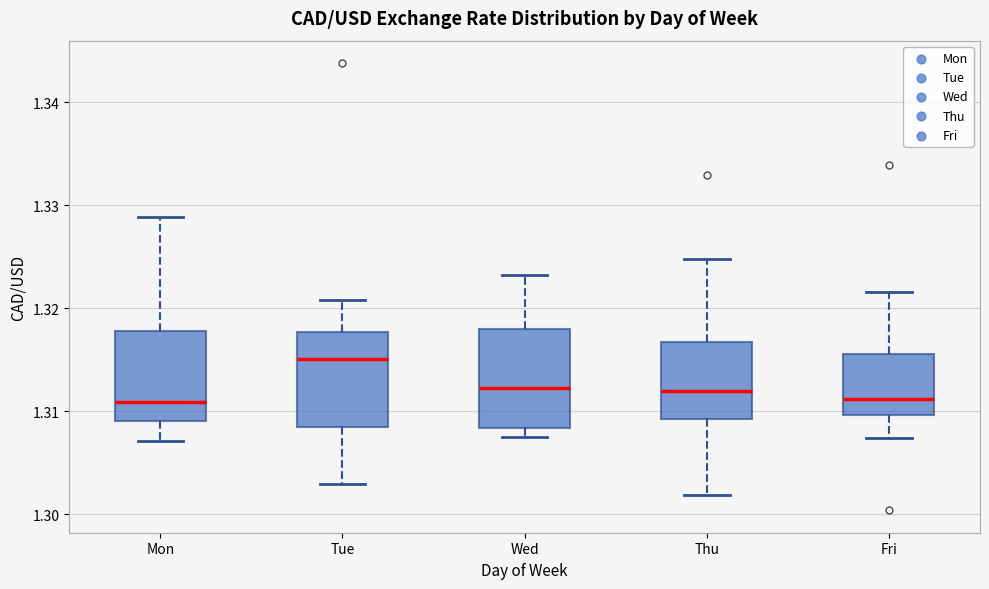

Reading left to right, transcribe this box plot: for each box, give where its median line is, the range the box spans, and where its two whiskers end, as read against the y-axis. The values are not printed on the chart, so give them approximately, as read against the axis.

Mon: median 1.311, box 1.309 to 1.318, whiskers 1.307 to 1.329
Tue: median 1.315, box 1.308 to 1.318, whiskers 1.303 to 1.321
Wed: median 1.312, box 1.308 to 1.318, whiskers 1.308 (just below the box's lower edge) to 1.323
Thu: median 1.312, box 1.309 to 1.317, whiskers 1.302 to 1.325
Fri: median 1.311, box 1.310 to 1.316, whiskers 1.307 to 1.322